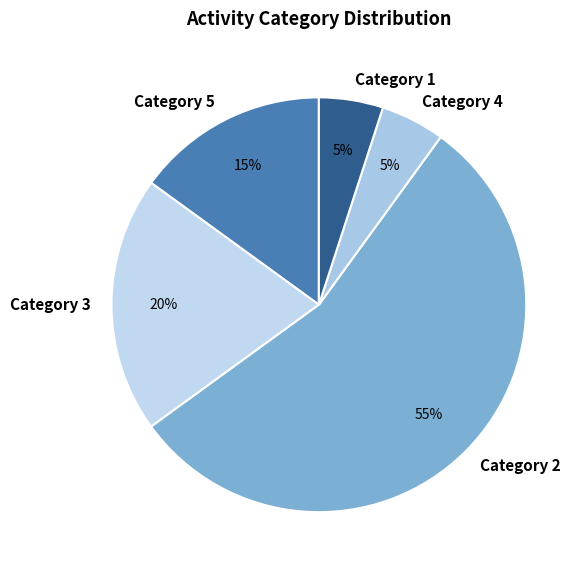

Do Category 2 and Category 4 together represent more than half of the pie?

Yes